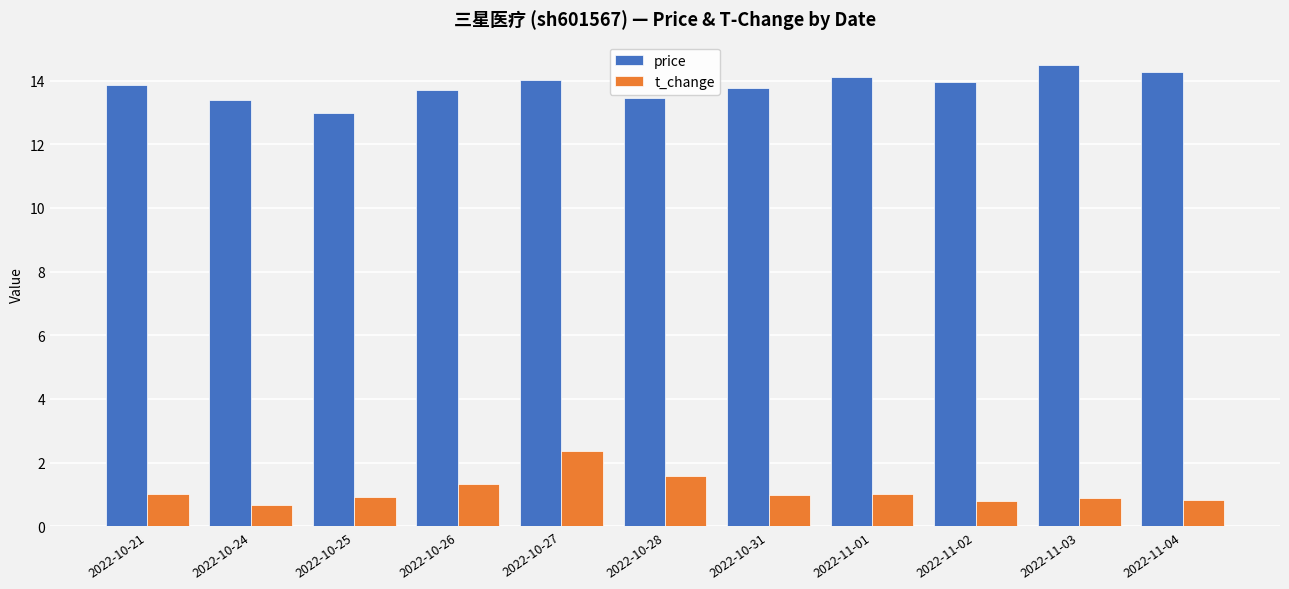

At which label does price reach its minimum?

2022-10-25